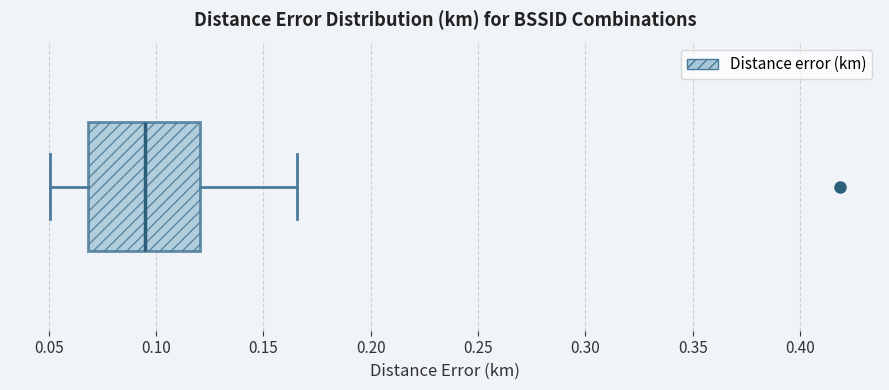

Transcribe this box plot: give where the median line is, the range the box spans, and where the two whiskers end, as read against the x-axis. The values are not printed on the chart, so give them approximately, as read against the axis.

median 0.095, box 0.070 to 0.120, whiskers 0.050 to 0.165